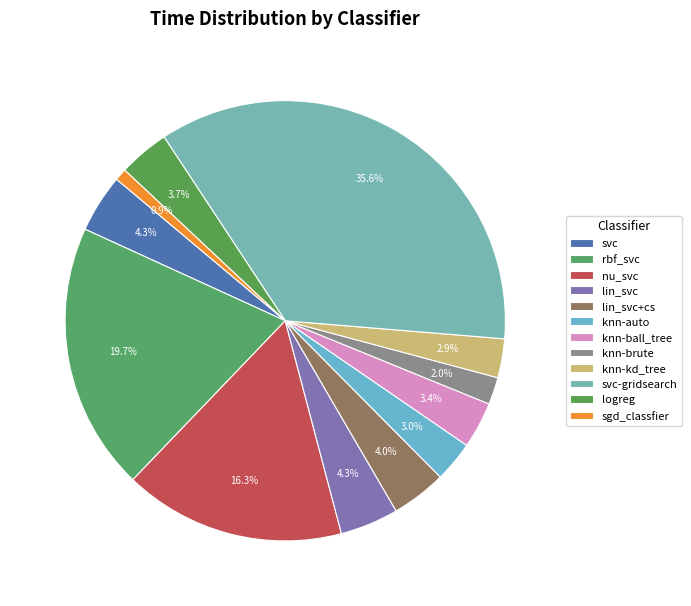

To the nearest percent, what is the difference between the svc-gridsearch and knn-brute slice percentages?

34%